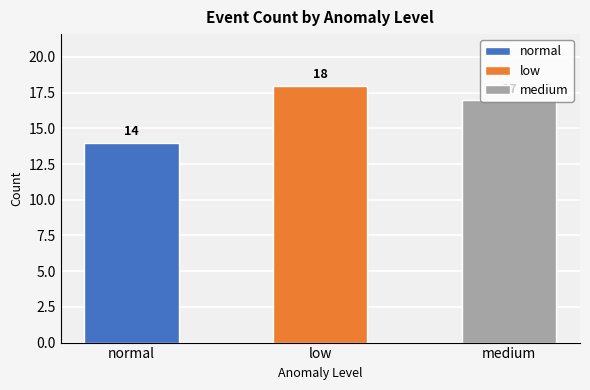

What is the maximum value shown in the chart?

18